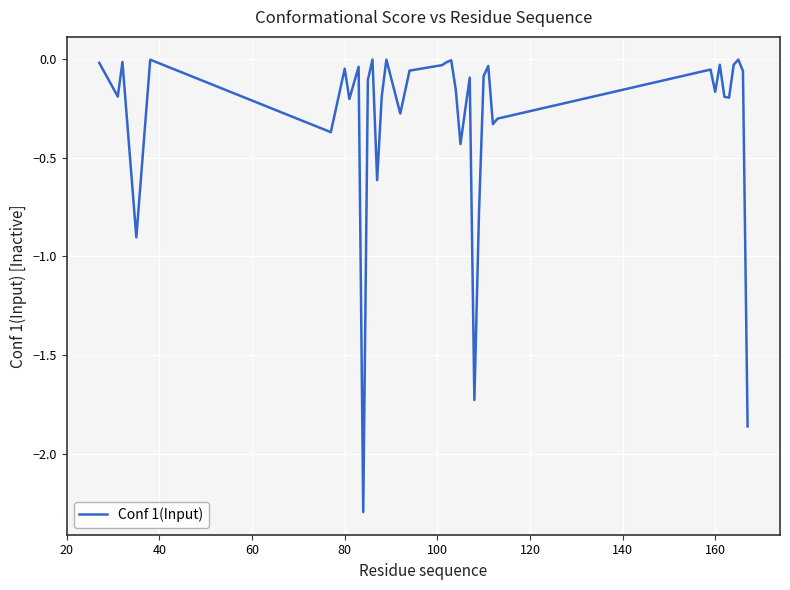

What is the minimum value shown in the chart?

-2.3